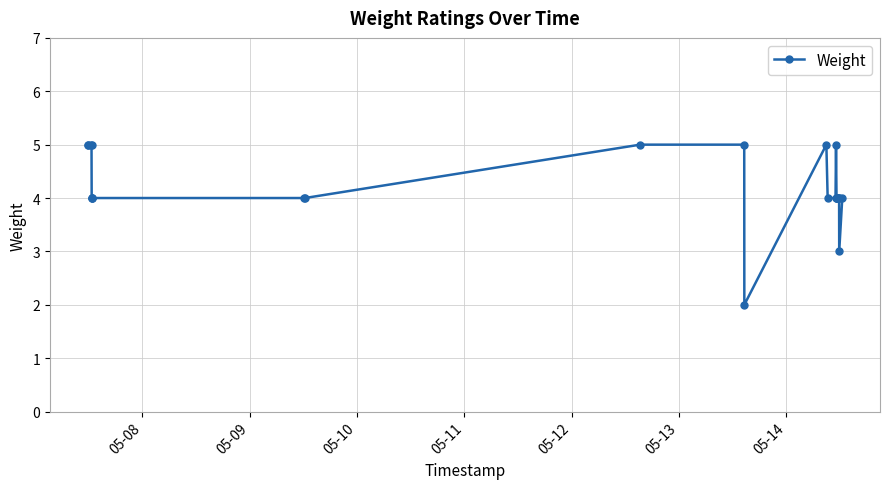

What is the maximum value shown in the chart?

5